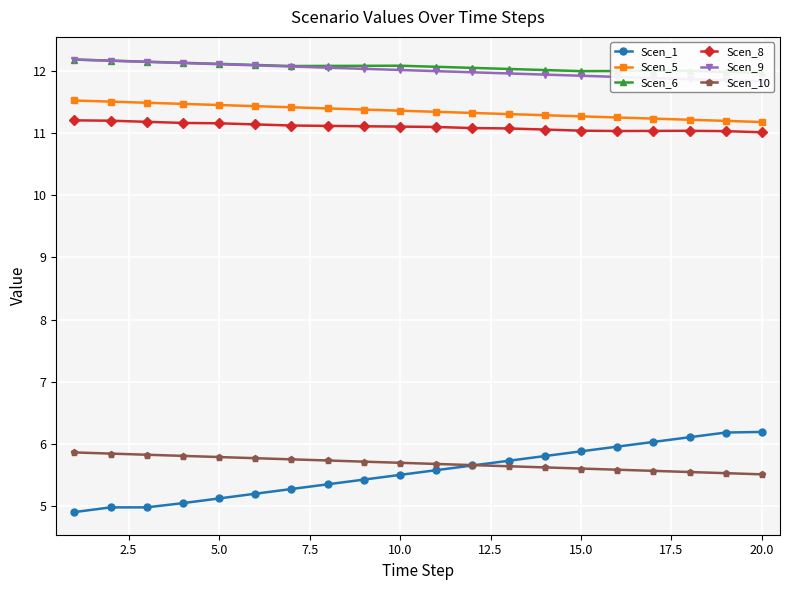

Reading left to right, what are all the values shown in this chart?

Scen_1: 4.9	5.0	5.0	5.0	5.1	5.2	5.3	5.4	5.4	5.5	5.6	5.7	5.7	5.8	5.9	6.0	6.0	6.1	6.2	6.2
Scen_5: 11.5	11.5	11.5	11.5	11.5	11.4	11.4	11.4	11.4	11.4	11.3	11.3	11.3	11.3	11.3	11.3	11.2	11.2	11.2	11.2
Scen_6: 12.2	12.2	12.1	12.1	12.1	12.1	12.1	12.1	12.1	12.1	12.1	12.0	12.0	12.0	12.0	12.0	12.0	12.0	12.0	12.0
Scen_8: 11.2	11.2	11.2	11.2	11.2	11.1	11.1	11.1	11.1	11.1	11.1	11.1	11.1	11.1	11.0	11.0	11.0	11.0	11.0	11.0
Scen_9: 12.2	12.2	12.1	12.1	12.1	12.1	12.1	12.1	12.0	12.0	12.0	12.0	12.0	11.9	11.9	11.9	11.9	11.9	11.8	11.8
Scen_10: 5.9	5.8	5.8	5.8	5.8	5.8	5.8	5.7	5.7	5.7	5.7	5.7	5.6	5.6	5.6	5.6	5.6	5.5	5.5	5.5